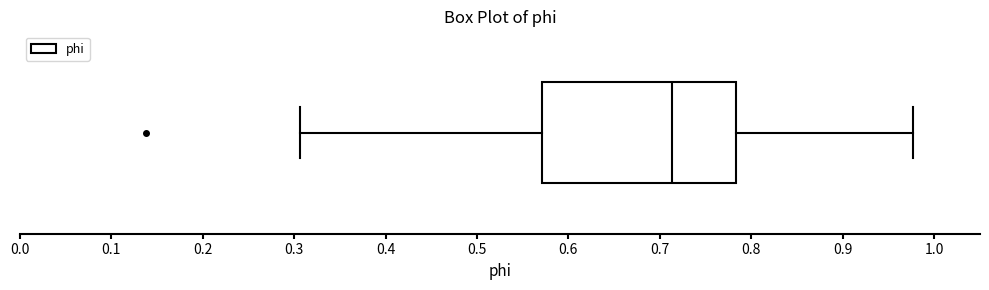

Read this box plot against the x-axis: the position of the median line, the range covered by the box, and the ends of both whiskers. The values are not printed on the chart, so give them approximately, as read against the axis.

median 0.71, box 0.57 to 0.78, whiskers 0.31 to 0.98